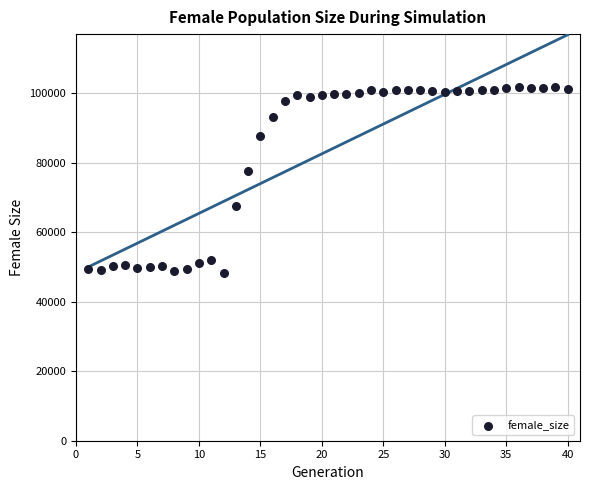

What Y value in the scatter plot is closest to 74965?

77513